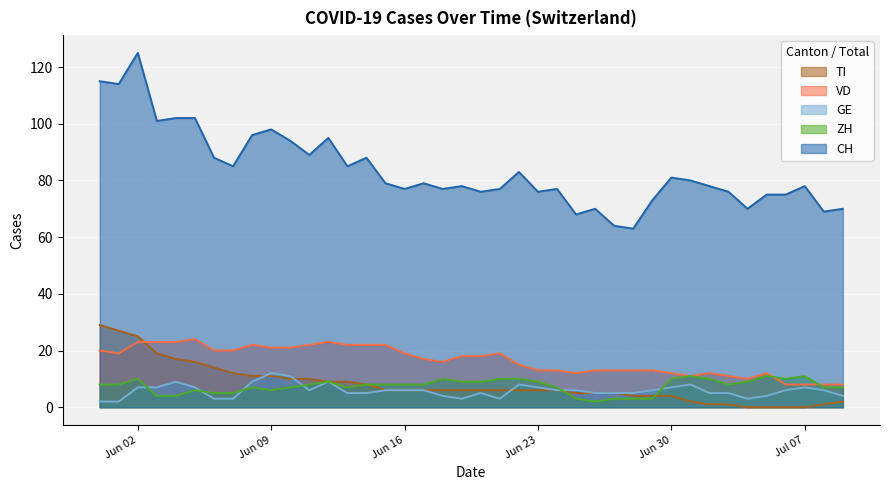

What is the difference between the TI values at 2020-06-12 and 2020-06-01?

18